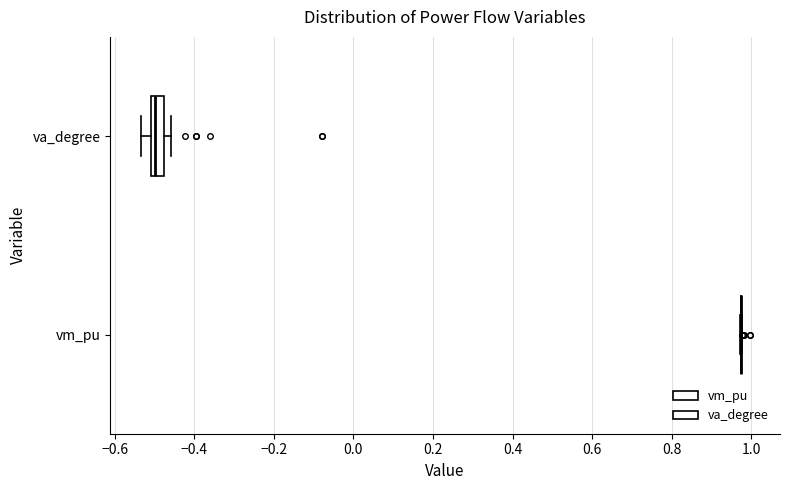

Which box is the widest, from its left edge to its right edge?

va_degree